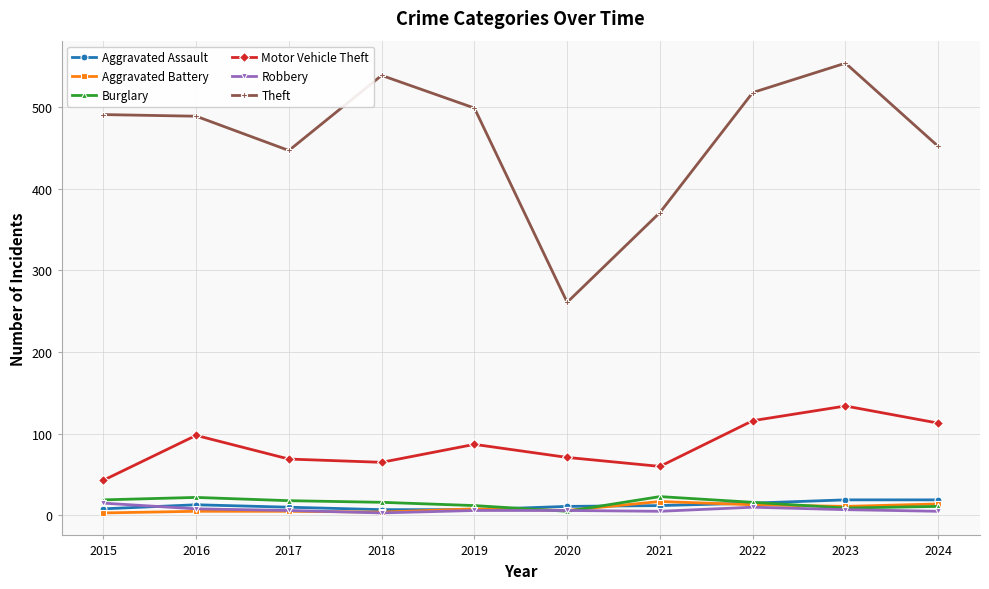

Is it true that Theft equals 339 at 2018?

False